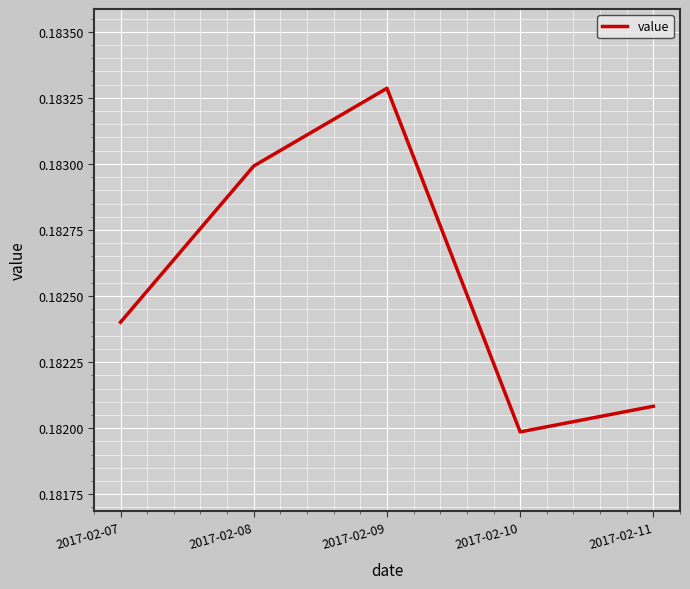

The chart shows a value of 0.3 at 2017-02-09. True or false?

False